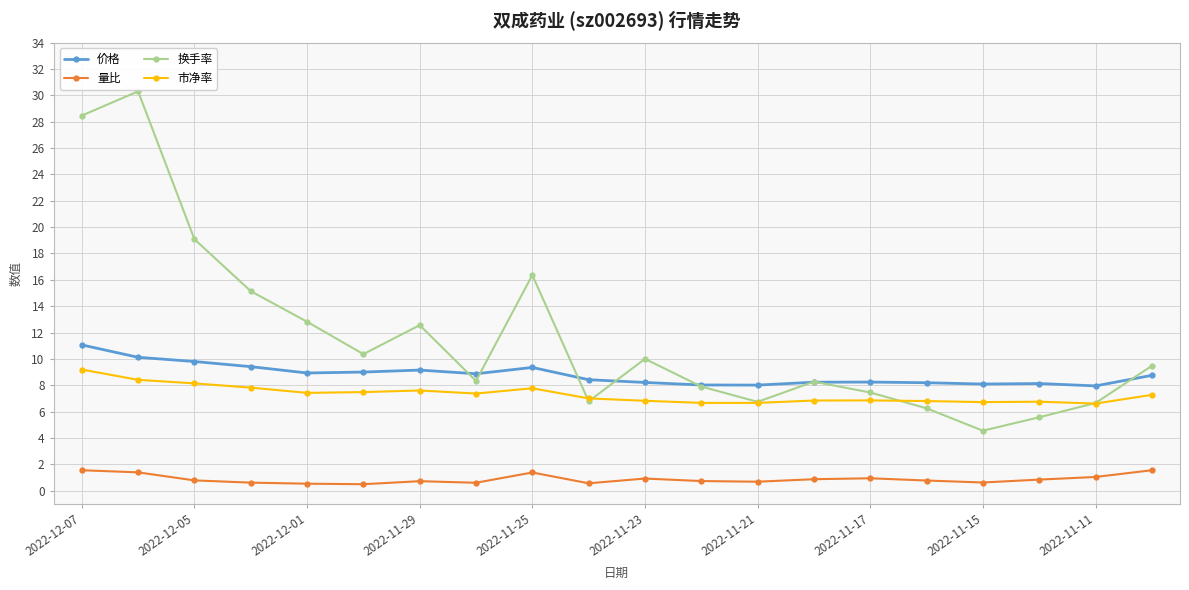

How many values in the 换手率 series are below 9?

10